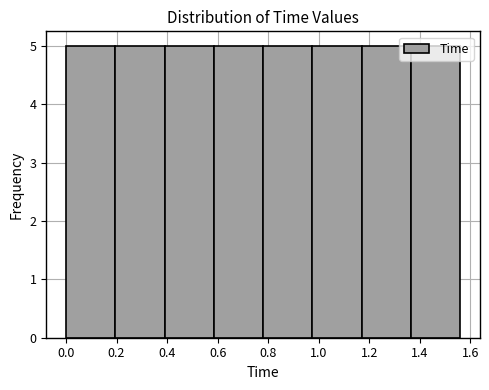

Reading left to right, list every bar in this chart as the range it spans on the x-axis followed by its height. Neither the bar edges nor the heights are printed on the chart, so give them approximately, as read against the axes.

0.000 to 0.195: 5
0.195 to 0.390: 5
0.390 to 0.585: 5
0.585 to 0.780: 5
0.780 to 0.975: 5
0.975 to 1.170: 5
1.170 to 1.365: 5
1.365 to 1.560: 5